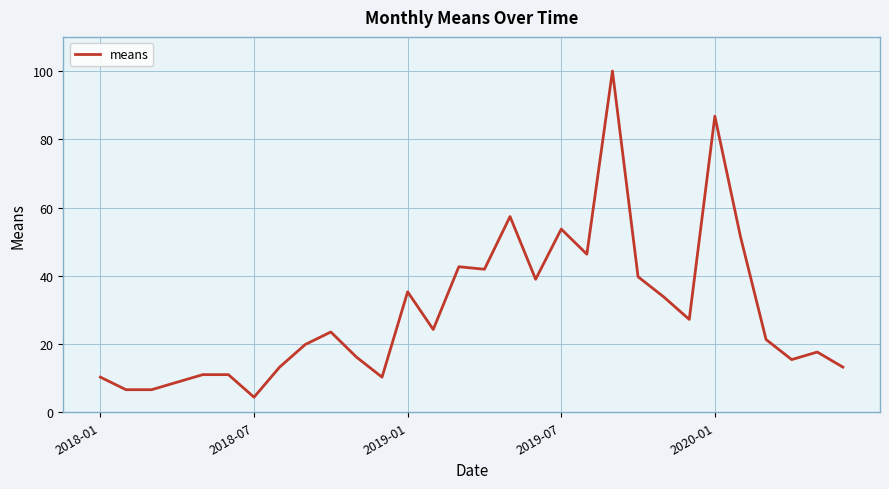

What is the difference between the maximum and minimum values?

95.6